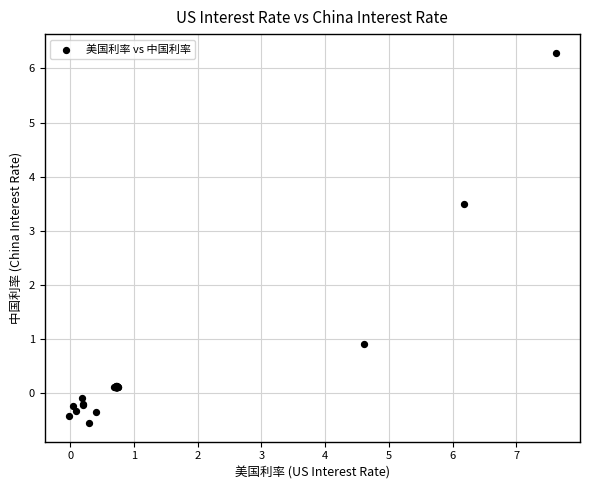

What Y value in the scatter plot is closest to 2?

0.9